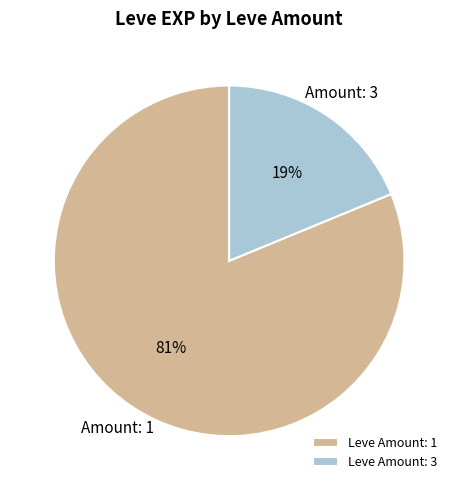

Is there any slice that represents more than half of the pie?

Yes